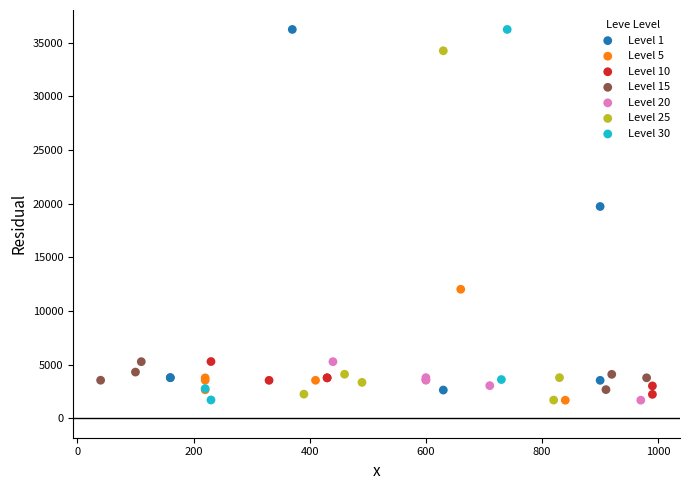

What are all the series names shown in the legend?

Level 1, Level 5, Level 10, Level 15, Level 20, Level 25, Level 30